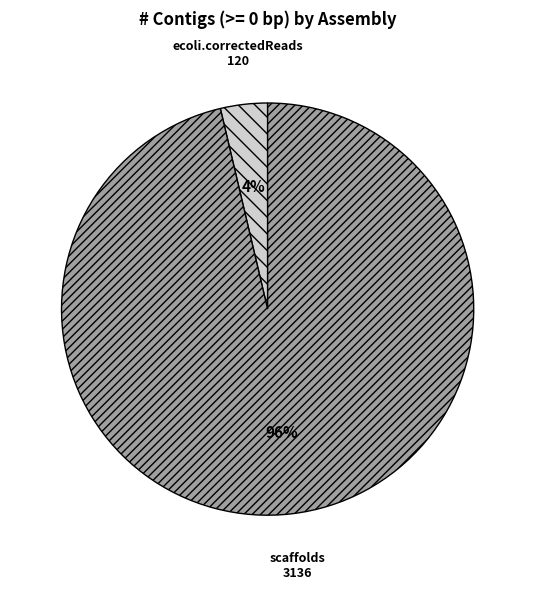

Which category has the biggest portion of the pie?

scaffolds